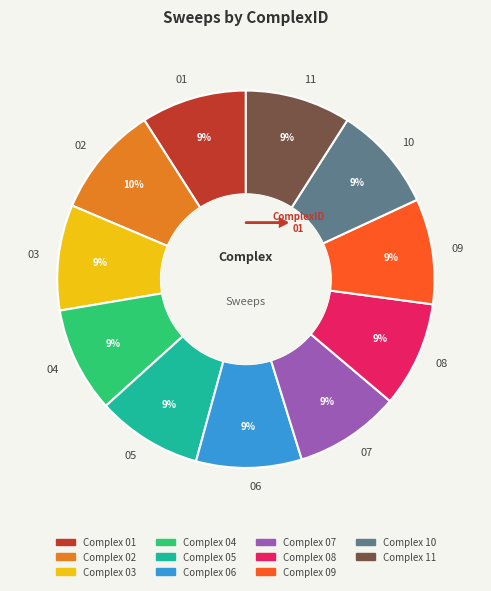

Is there a majority slice in this chart?

No